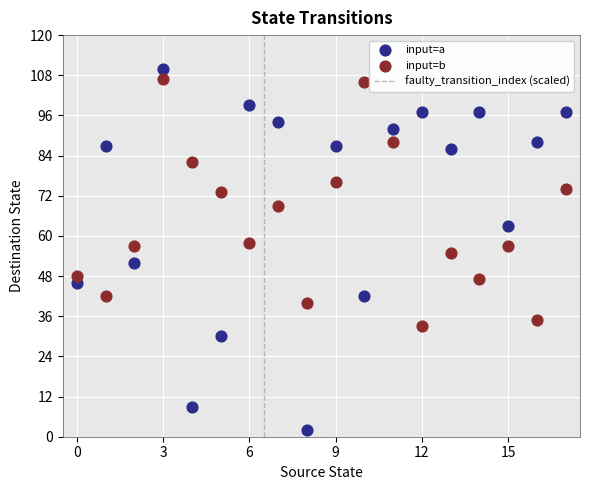

Across all data points, what is the range of Y values (max minus min)?

108